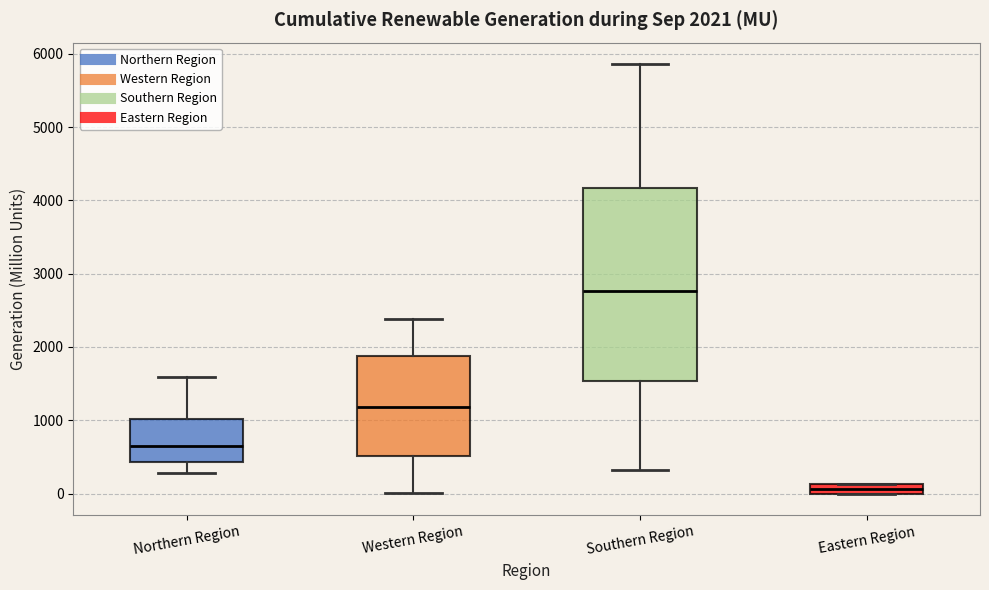

Which box's median line is the highest?

Southern Region